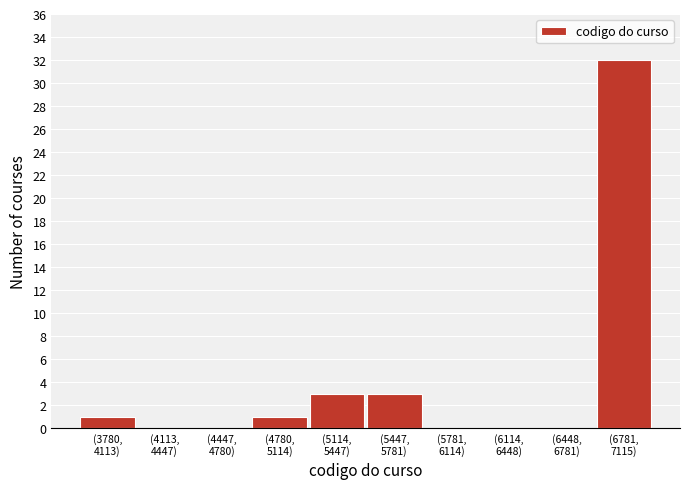

What is the sum of all values?

40